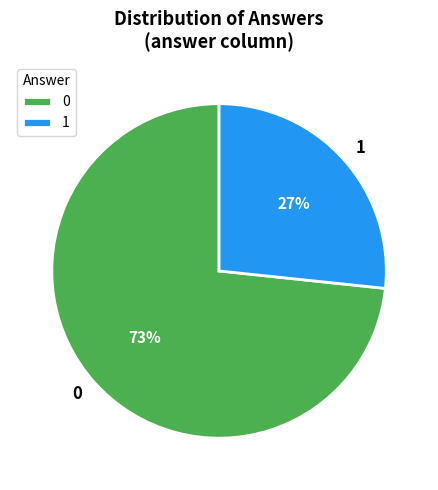

Do 1 and 0 together represent more than half of the pie?

Yes